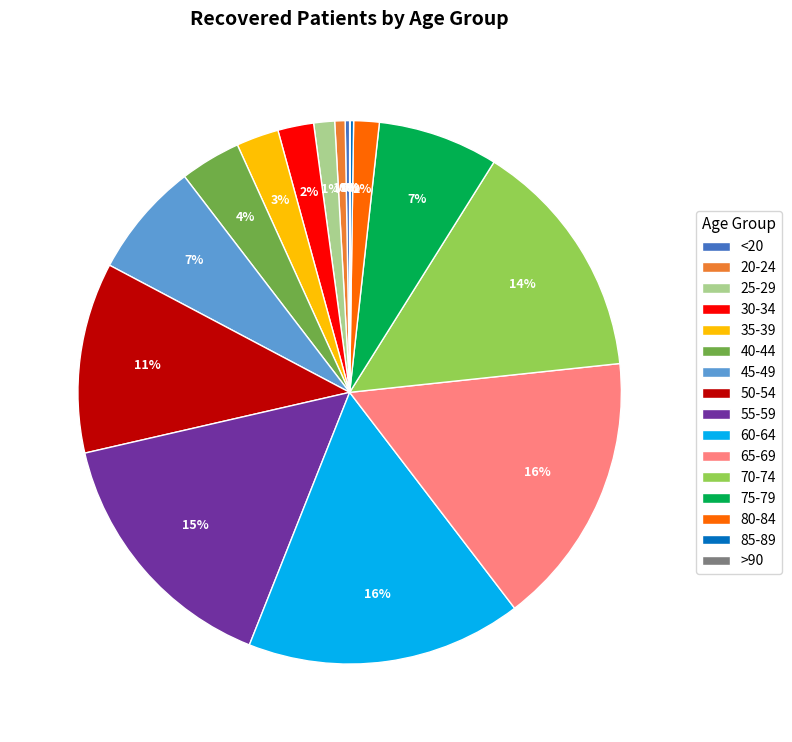

To the nearest percent, what percentage of the pie is 25-29?

1%